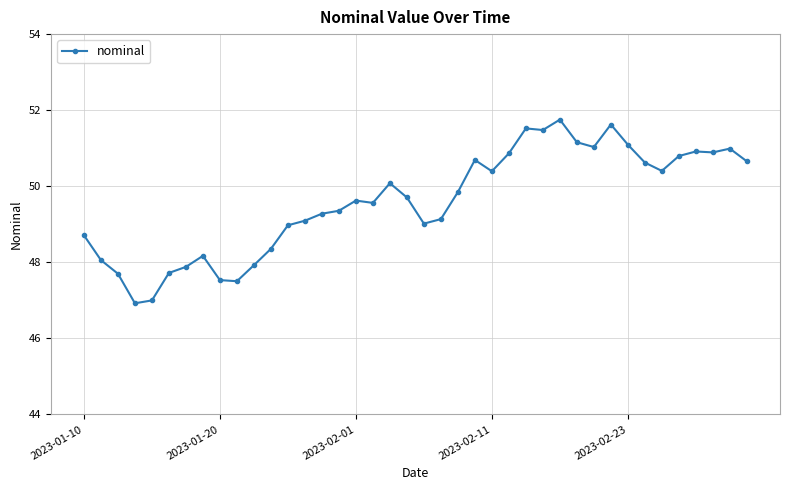

What is the greatest value displayed?

51.8